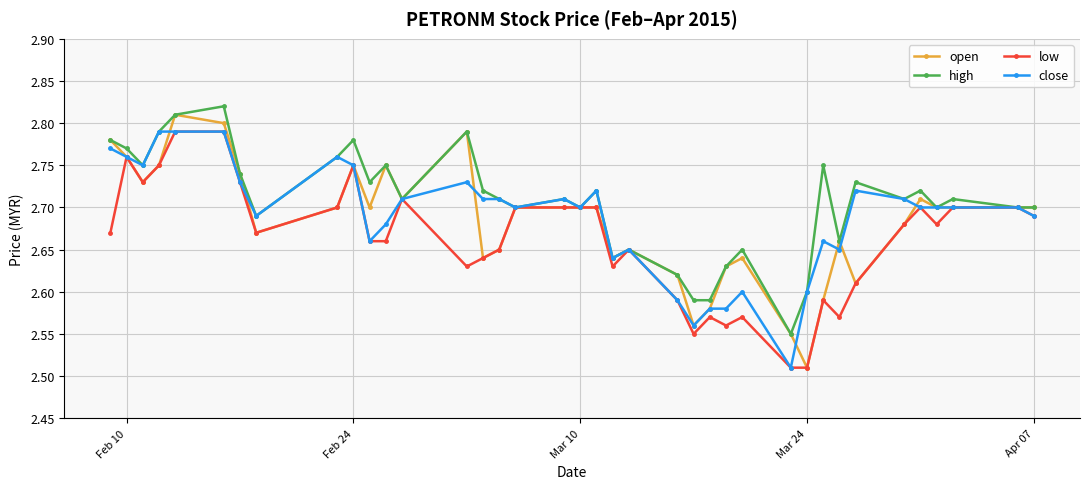

Which series has the widest spread of values?

open